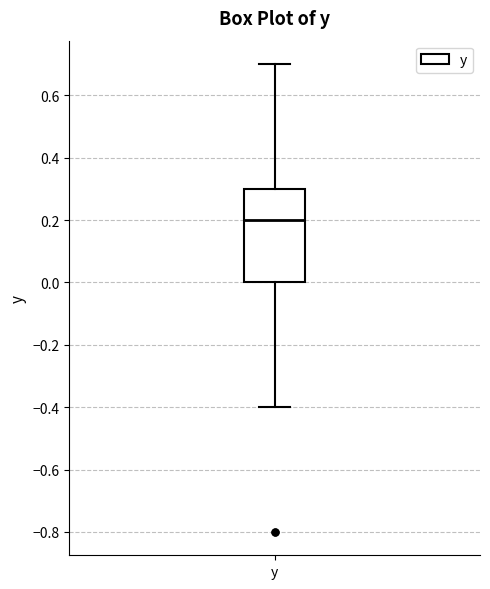

Transcribe this box plot: give where the median line is, the range the box spans, and where the two whiskers end, as read against the y-axis. The values are not printed on the chart, so give them approximately, as read against the axis.

median 0.2, box 0.0 to 0.3, whiskers -0.4 to 0.7